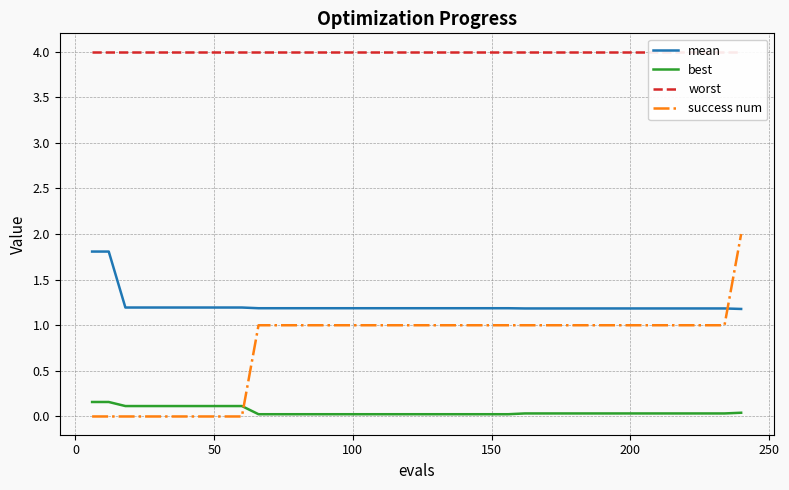

True or false: best and success num intersect in this chart.

True